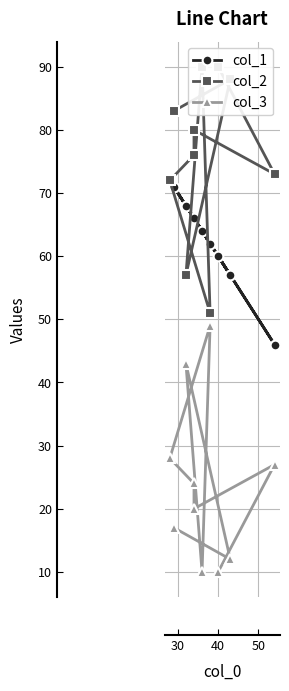

The value of col_1 at 40 is 95. True or false?

False